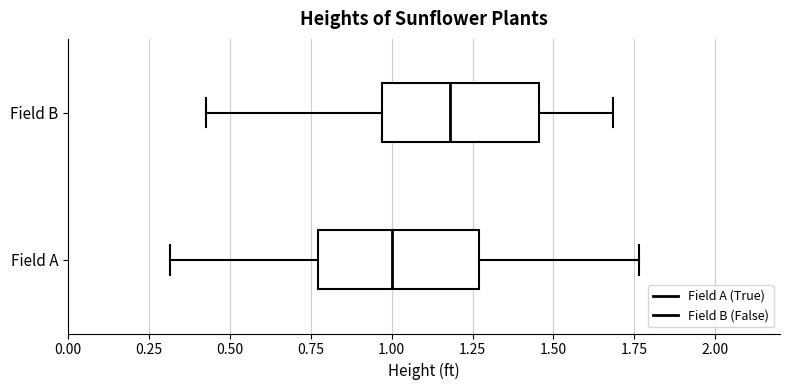

Where is the right edge of the box for Field B on the x-axis? The values are not printed on the chart, so give them approximately, as read against the axis.

1.45